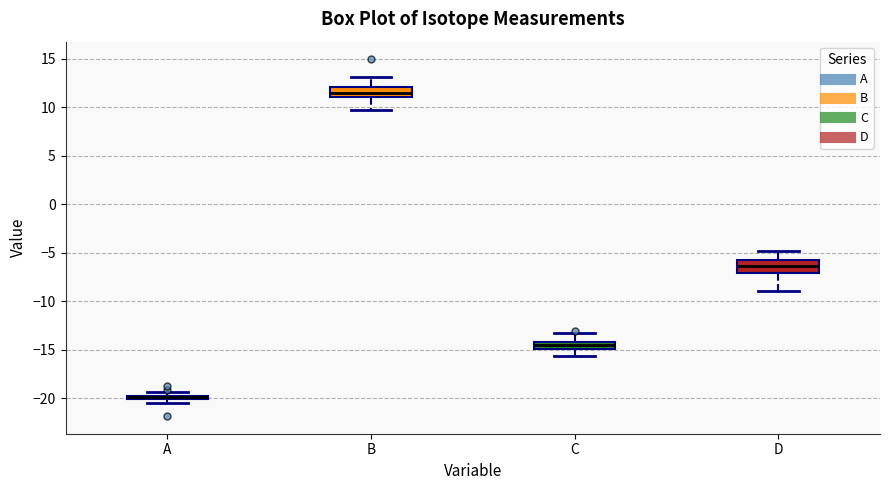

Where does the upper whisker of the box for C end on the y-axis? The values are not printed on the chart, so give them approximately, as read against the axis.

-13.5